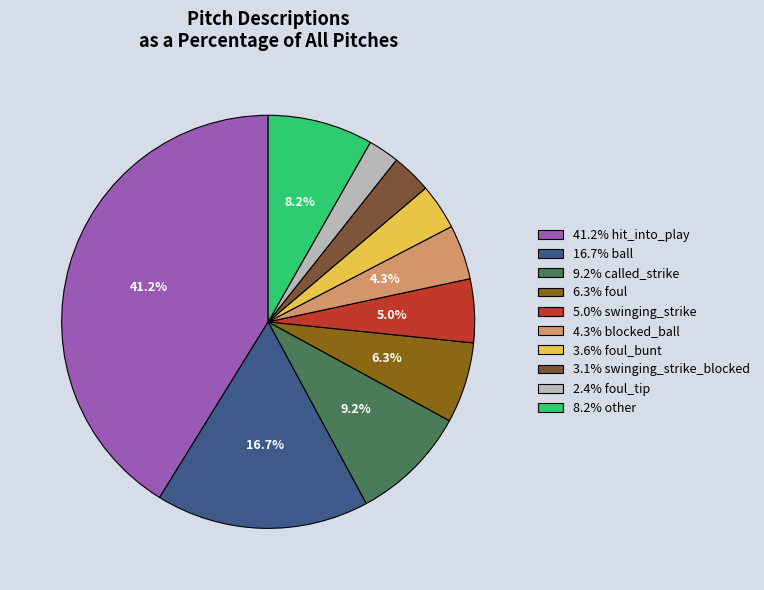

Is there a majority slice in this chart?

No